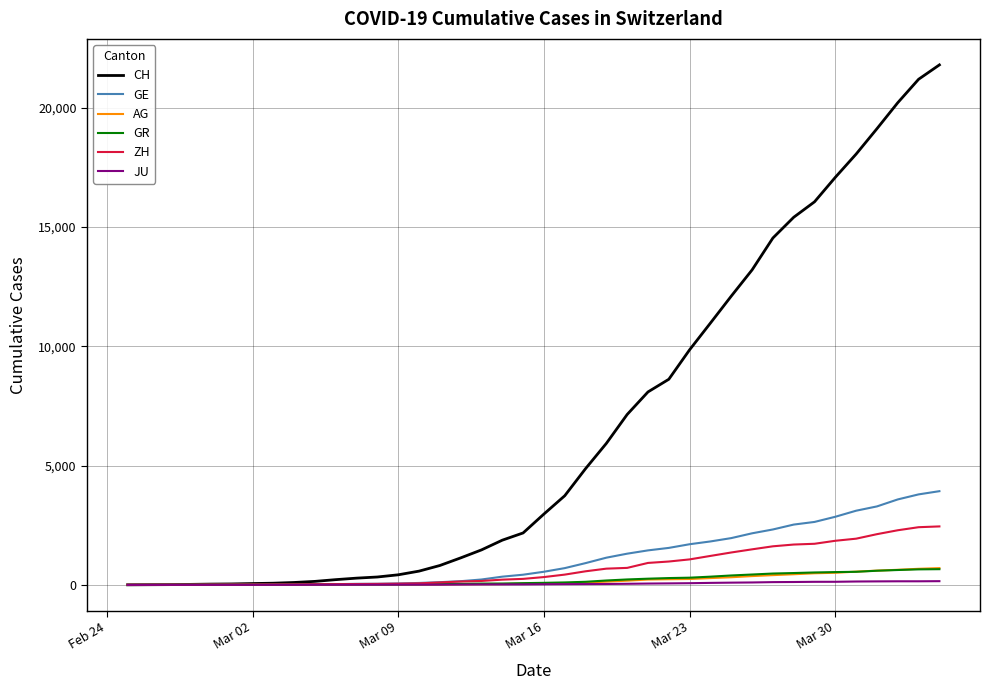

What is the difference between the maximum and minimum values in the GR series?

657